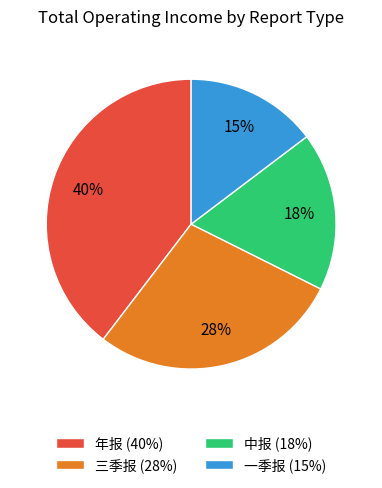

Is it true that 一季报 is 15% of the pie?

True